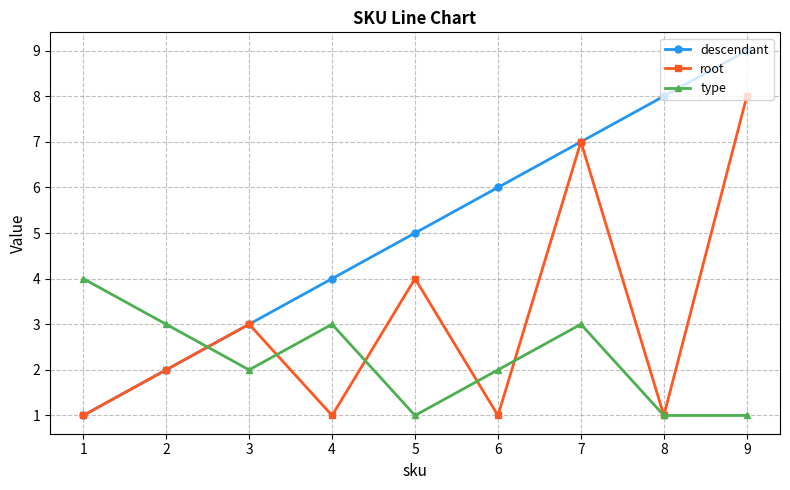

Is the value of root at 5 greater than the value of type at 3?

Yes